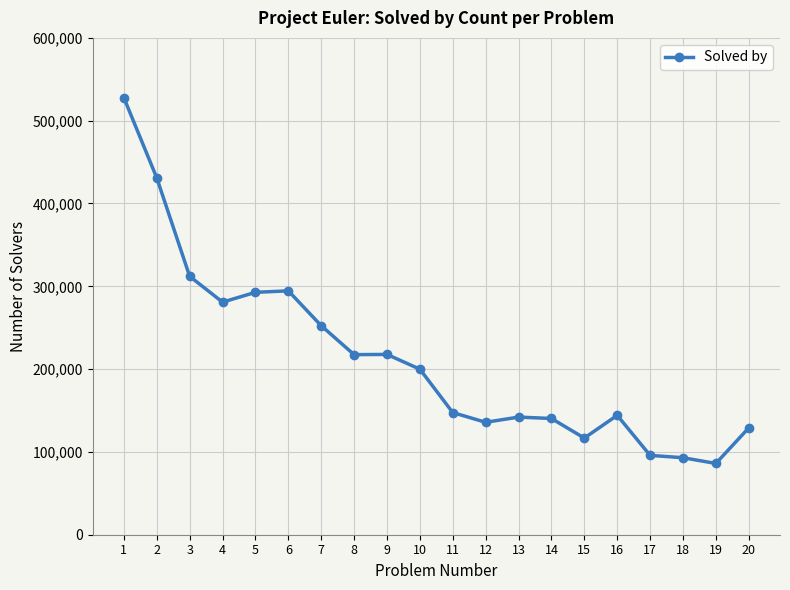

What is the sum of the values at 1 and 3?

839704